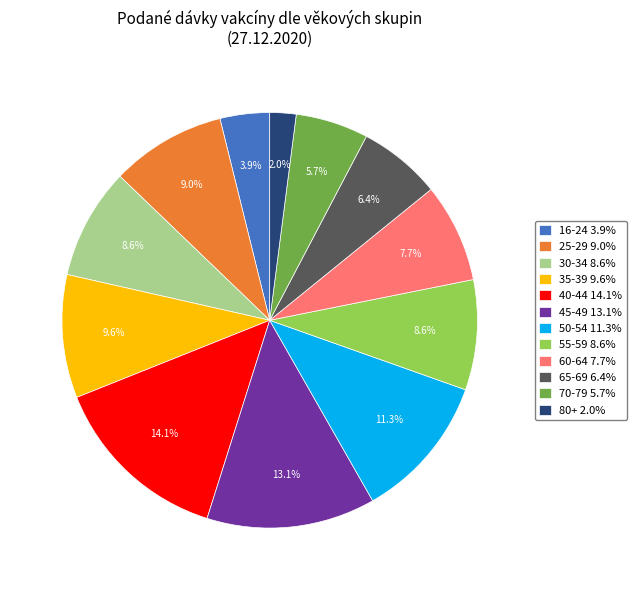

Which slice is the largest?

40-44 14.1%